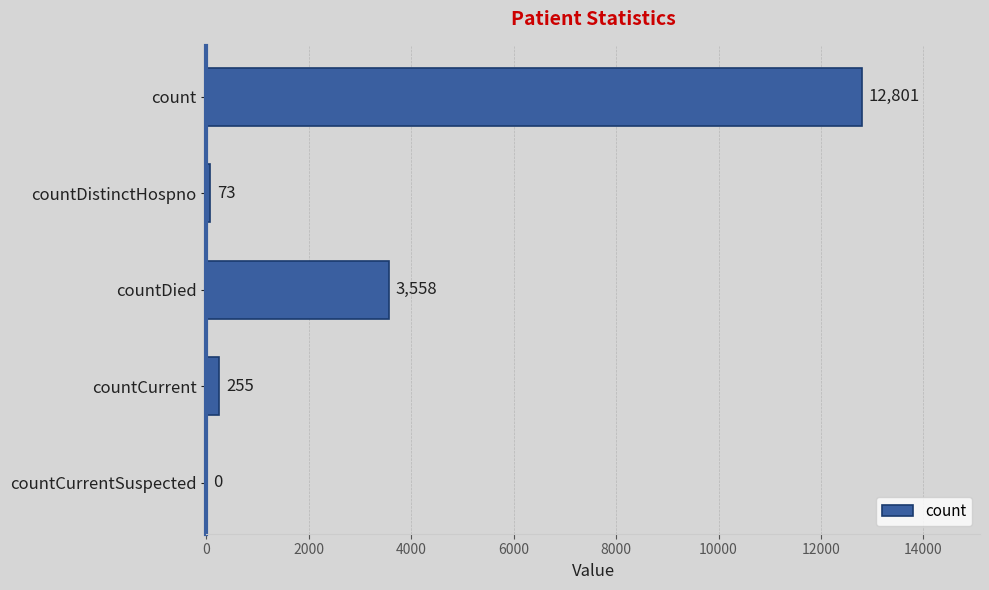

How many values are above zero?

4